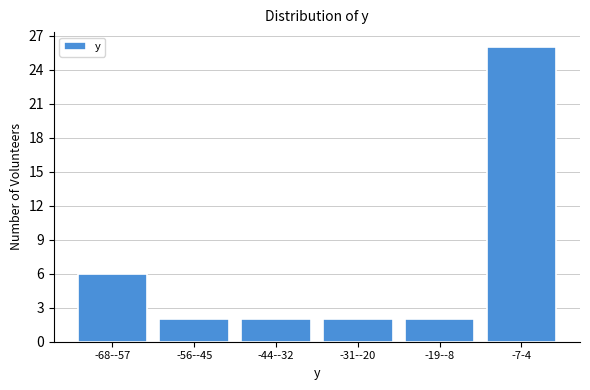

Reading left to right, what are all the values shown in this chart?

6	2	2	2	2	26